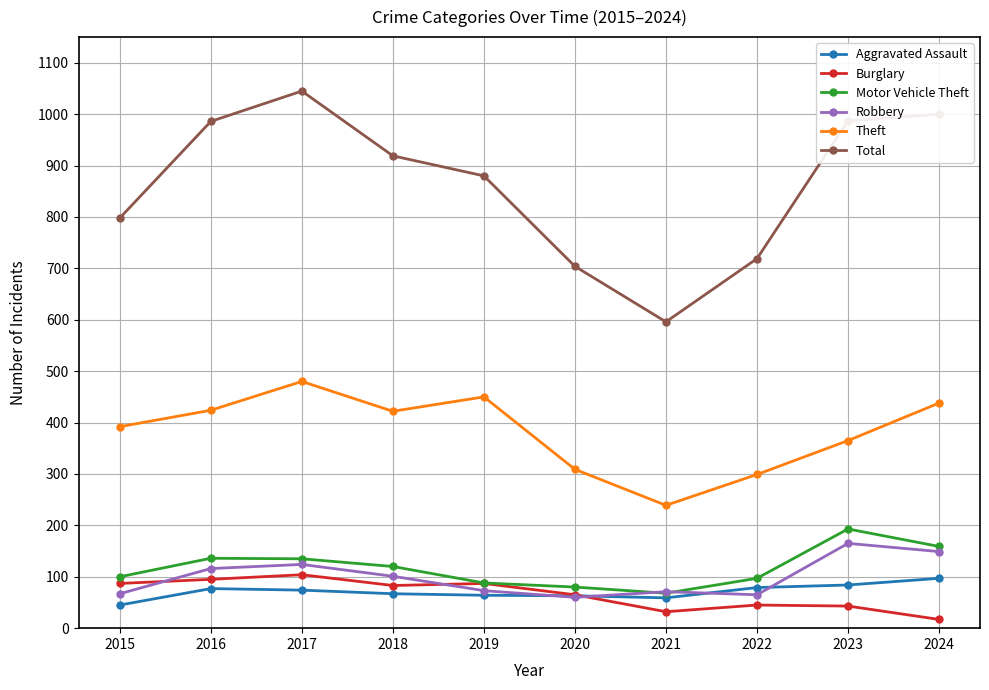

True or false: Aggravated Assault and Burglary cross at least once.

True